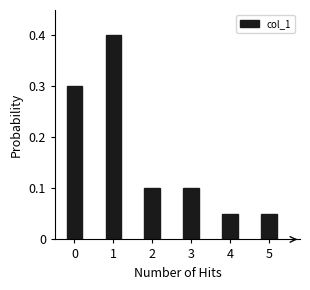

What is the maximum value shown in the chart?

0.4